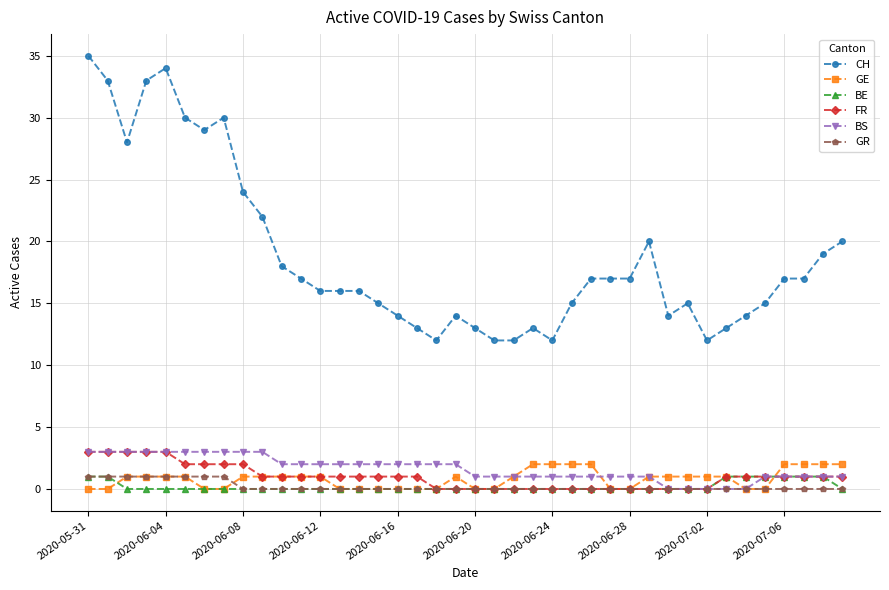

What is the value of the GE point at the 37th from the left?

2